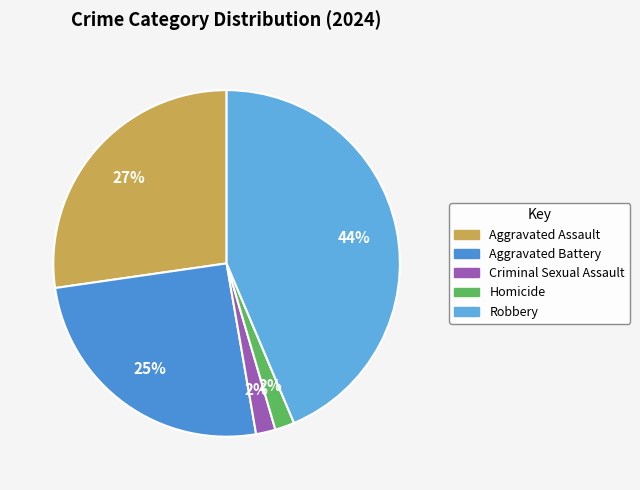

Between Criminal Sexual Assault and Homicide, which is larger?

Criminal Sexual Assault